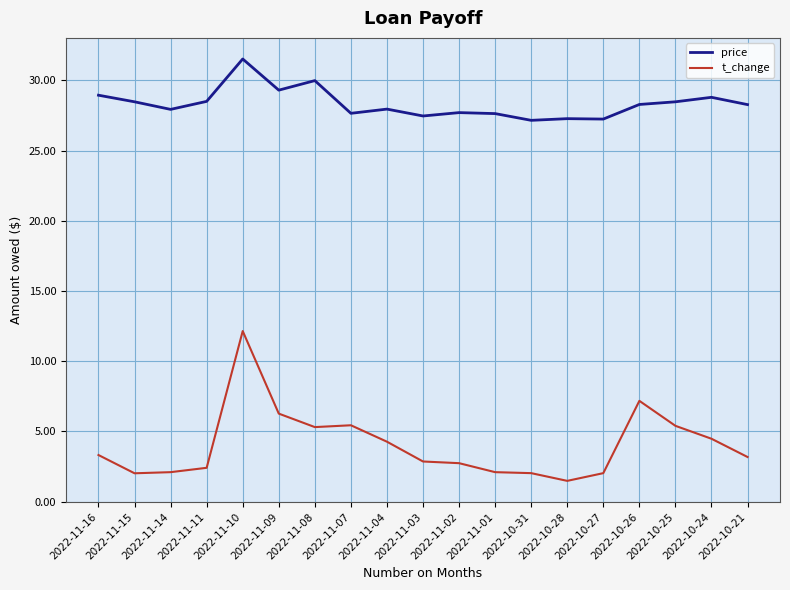

True or false: price and t_change intersect in this chart.

False